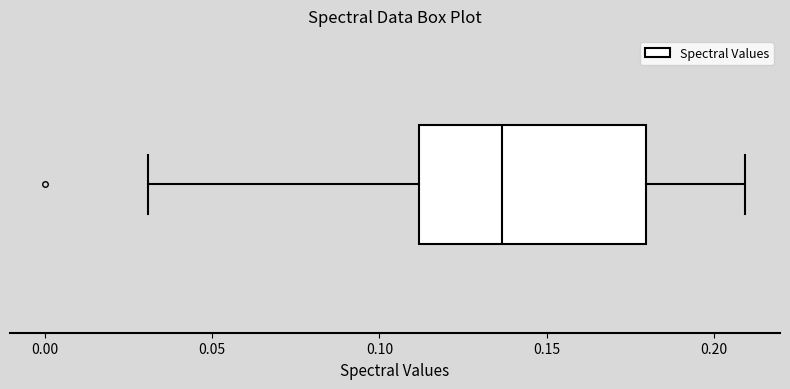

Read this box plot against the x-axis: the position of the median line, the range covered by the box, and the ends of both whiskers. The values are not printed on the chart, so give them approximately, as read against the axis.

median 0.135, box 0.110 to 0.180, whiskers 0.030 to 0.210